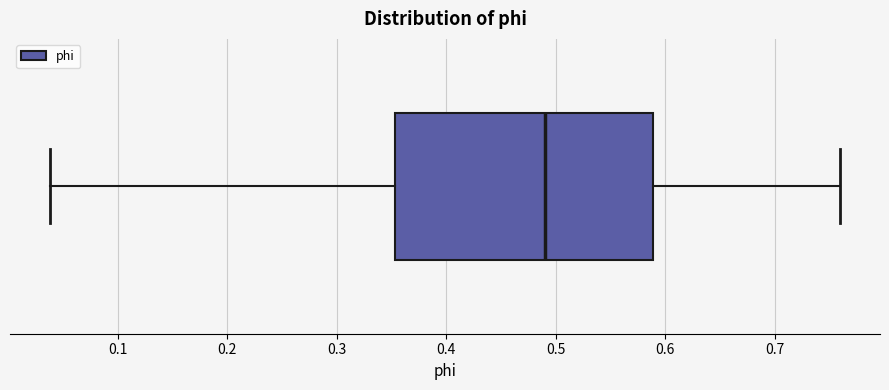

Read this box plot against the x-axis: the position of the median line, the range covered by the box, and the ends of both whiskers. The values are not printed on the chart, so give them approximately, as read against the axis.

median 0.49, box 0.35 to 0.59, whiskers 0.04 to 0.76